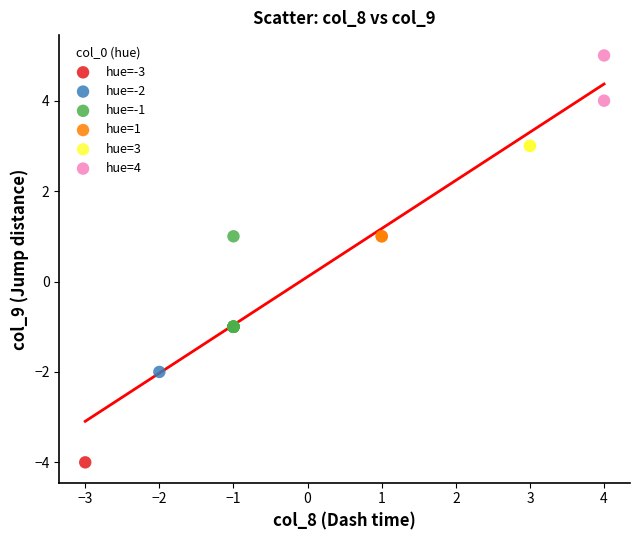

What are all the series names shown in the legend?

hue=-3, hue=-2, hue=-1, hue=1, hue=3, hue=4